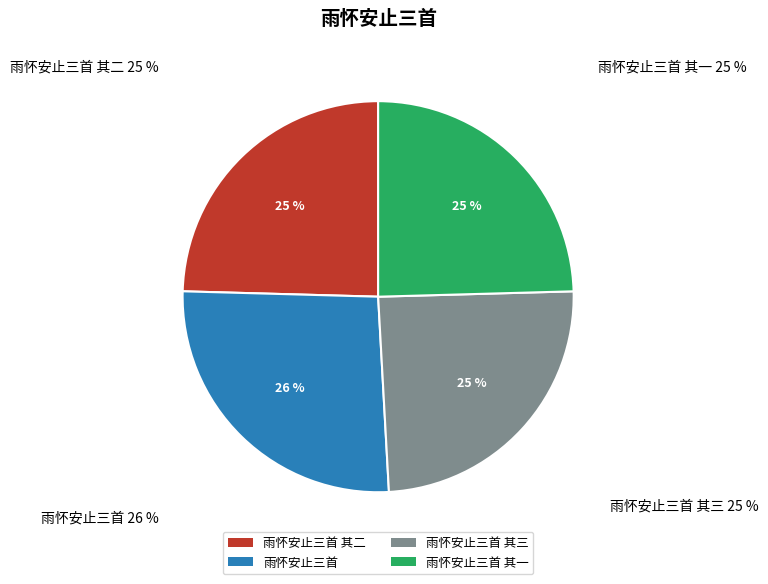

To the nearest percent, what is the combined percentage of 雨怀安止三首 其一 and 雨怀安止三首?

51%